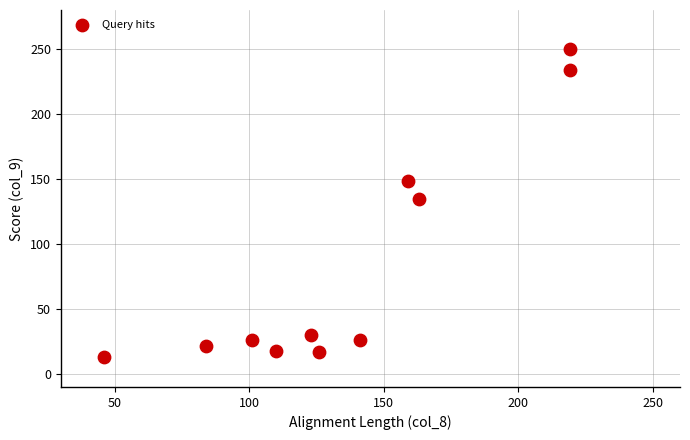

What Y value in the scatter plot is closest to 131?

134.6